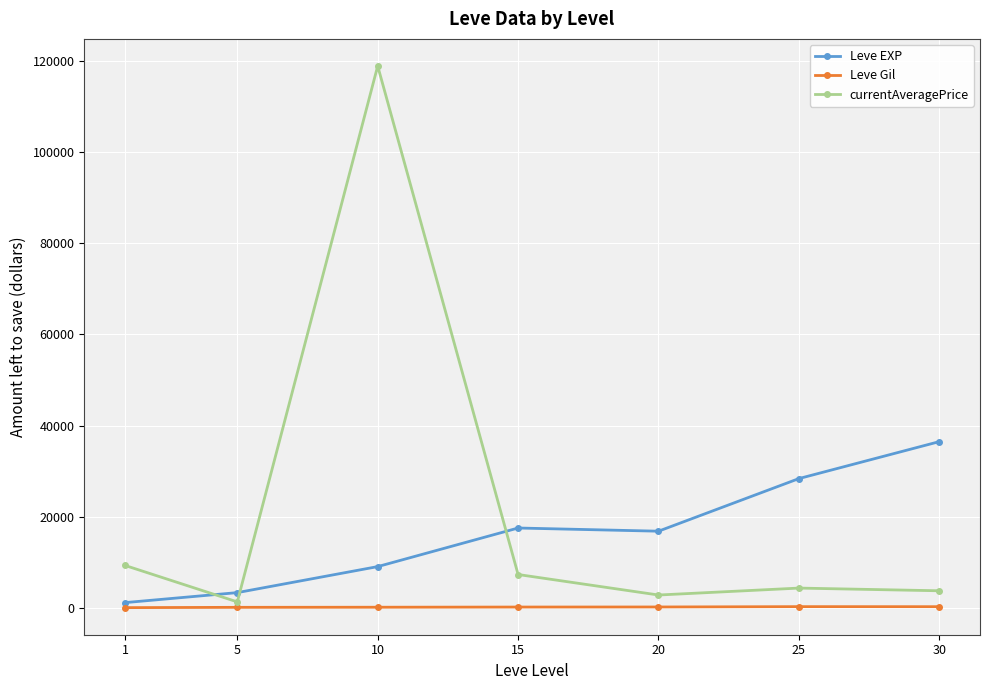

In currentAveragePrice, how many points are lower than both neighbors (excluding endpoints)?

2